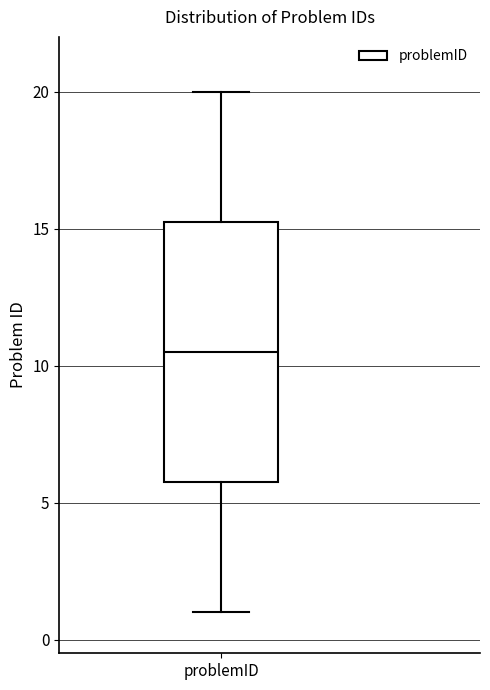

Read this box plot against the y-axis: the position of the median line, the range covered by the box, and the ends of both whiskers. The values are not printed on the chart, so give them approximately, as read against the axis.

median 10.5, box 6.0 to 15.5, whiskers 1.0 to 20.0